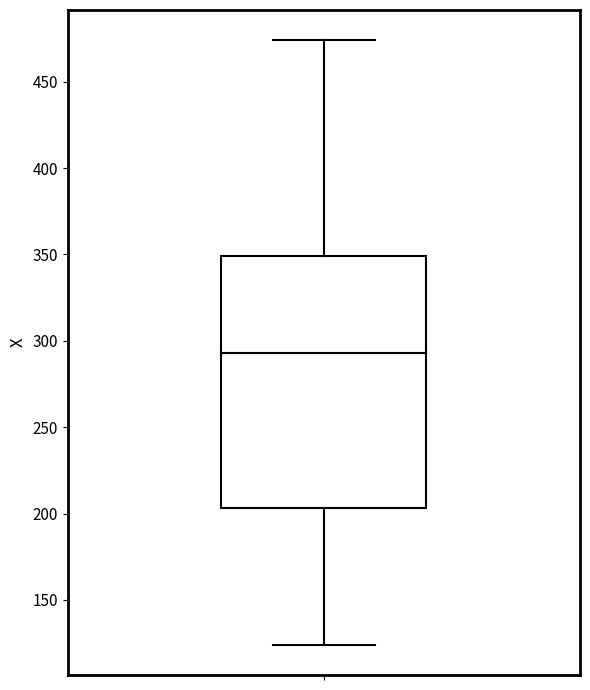

Where is the upper edge of the box on the y-axis? The values are not printed on the chart, so give them approximately, as read against the axis.

350